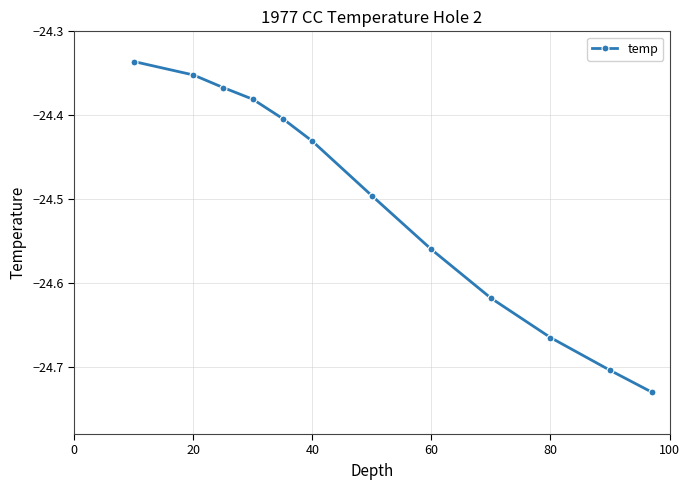

What is the difference between the maximum and minimum values?

0.4